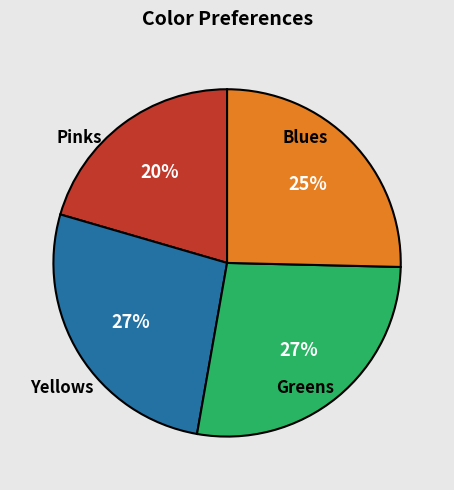

To the nearest percent, what is the difference between the largest and smallest slice percentages?

7%